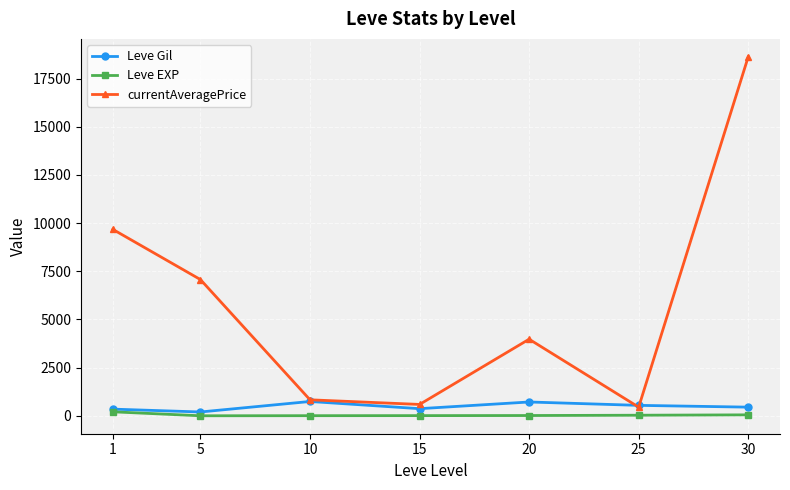

What is the difference between the second highest and second lowest values in the Leve Gil series?

370.2